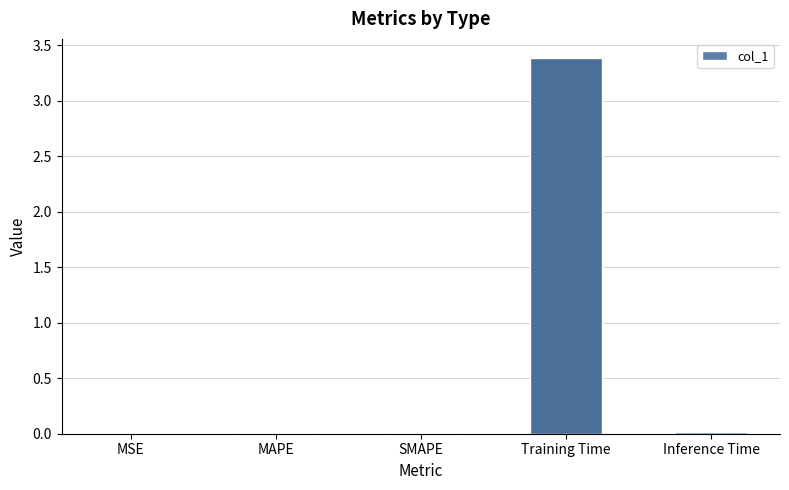

What is the sum of all values?

3.4